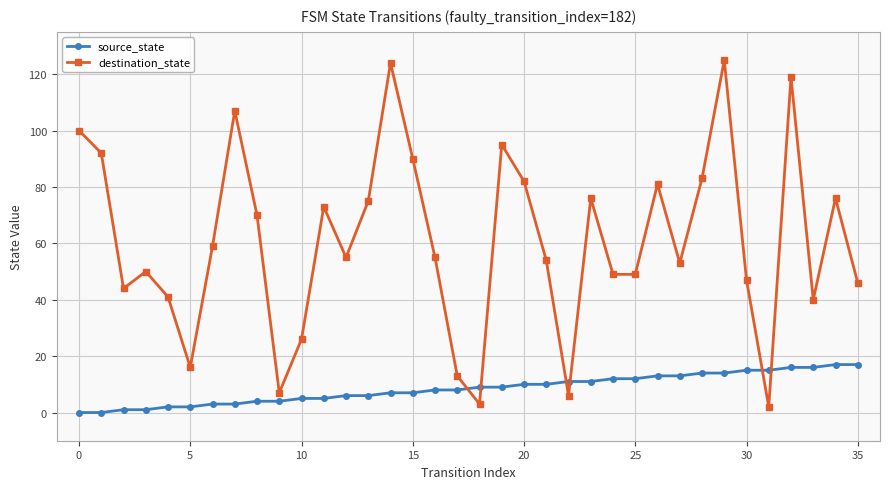

What is the value of the destination_state point at the 34th from the left?

40